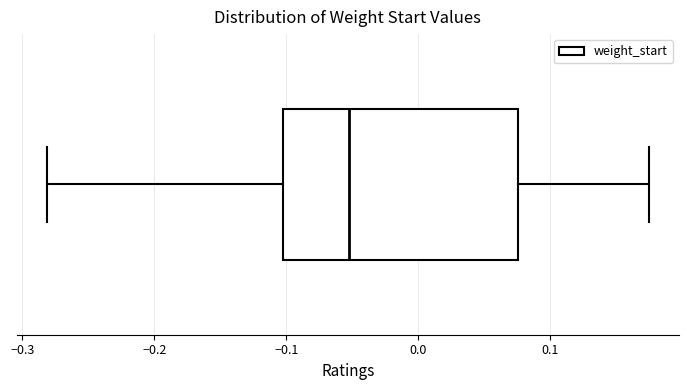

Where does the right whisker of the box end on the x-axis? The values are not printed on the chart, so give them approximately, as read against the axis.

0.17